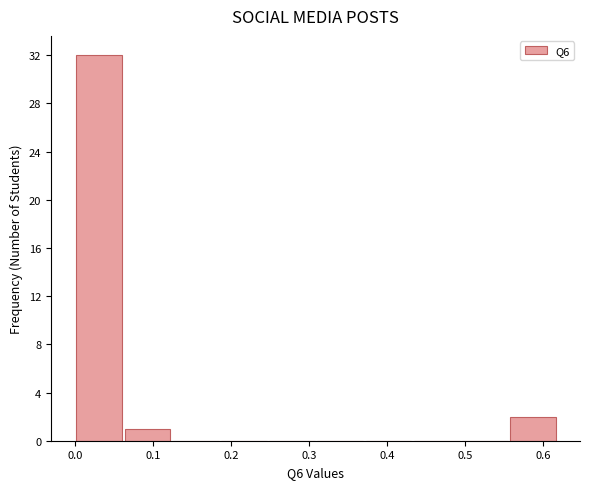

Reading left to right, list every bar in this chart as the range it spans on the x-axis followed by its height. Neither the bar edges nor the heights are printed on the chart, so give them approximately, as read against the axes.

0.00 to 0.06: 32
0.06 to 0.12: 1
0.12 to 0.19: 0
0.19 to 0.25: 0
0.25 to 0.31: 0
0.31 to 0.37: 0
0.37 to 0.43: 0
0.43 to 0.49: 0
0.49 to 0.56: 0
0.56 to 0.62: 2